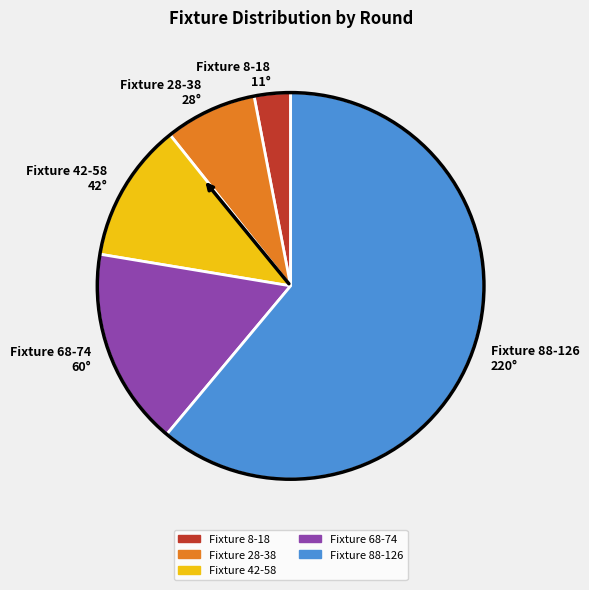

Combined, do Fixture 8-18 and Fixture 28-38 account for over 50%?

No